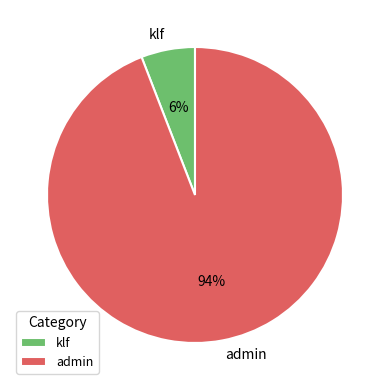

Combined, do admin and klf account for over 50%?

Yes